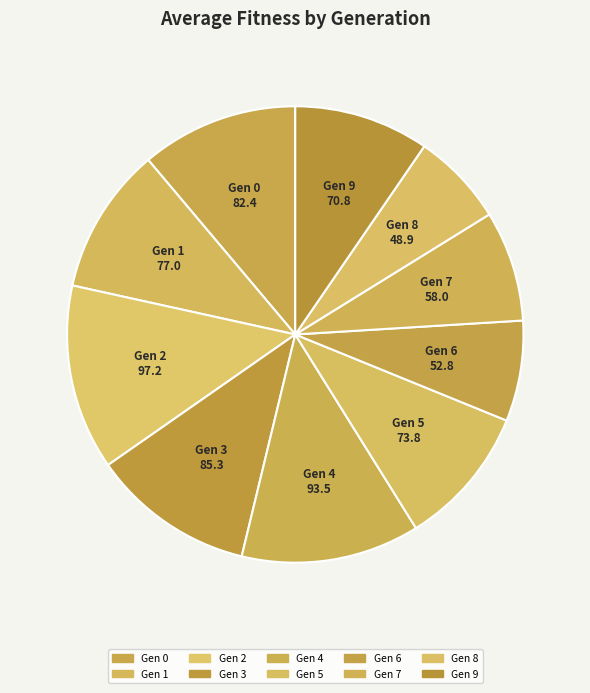

Does Gen 2 account for over 50% of the chart?

No